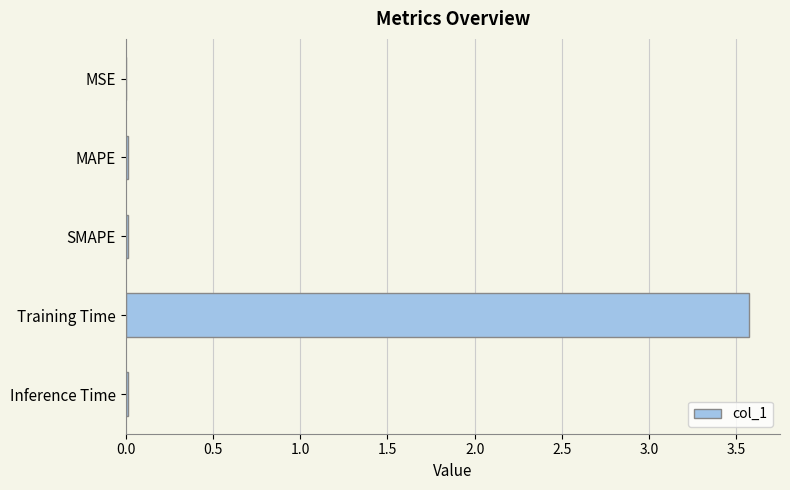

Which category has the highest value across all series?

Training Time